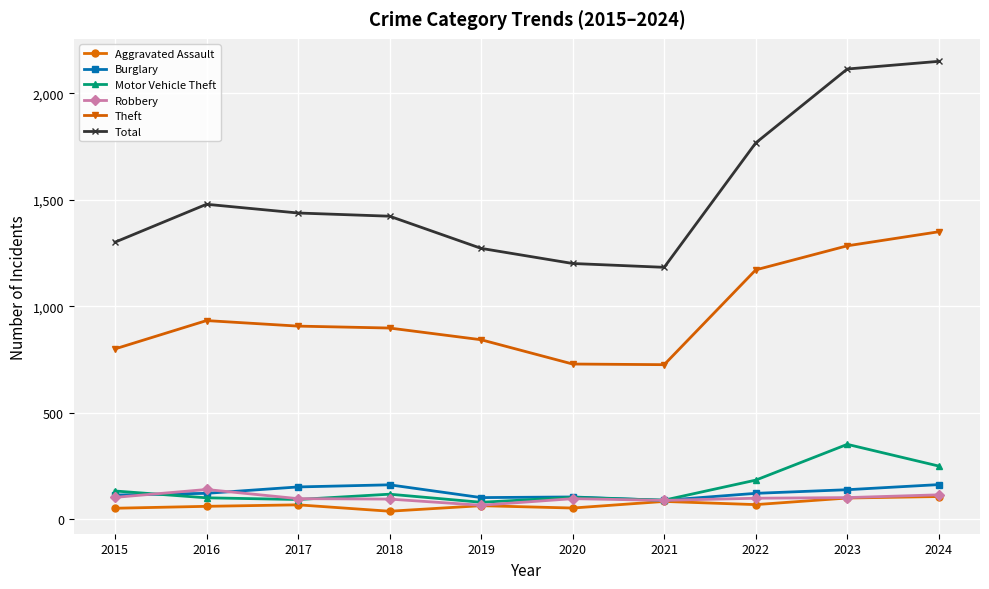

Is the value of Total at 2023 greater than the value of Burglary at 2017?

Yes